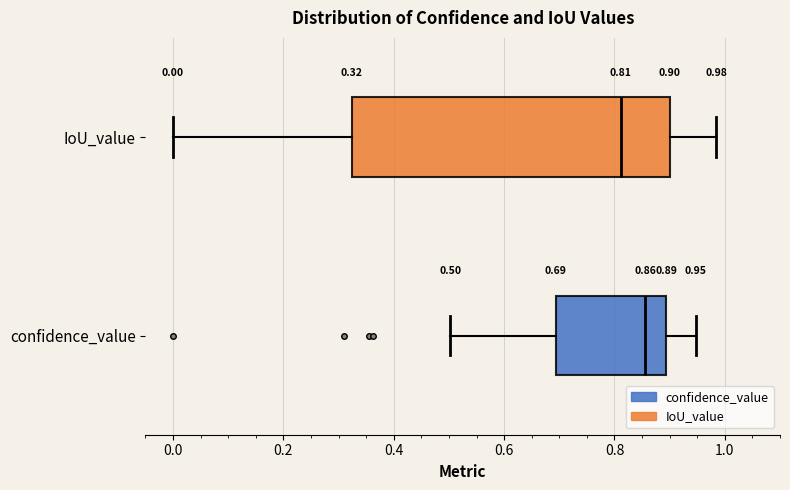

Comparing the boxes themselves (not the whiskers), which one is the widest?

IoU_value